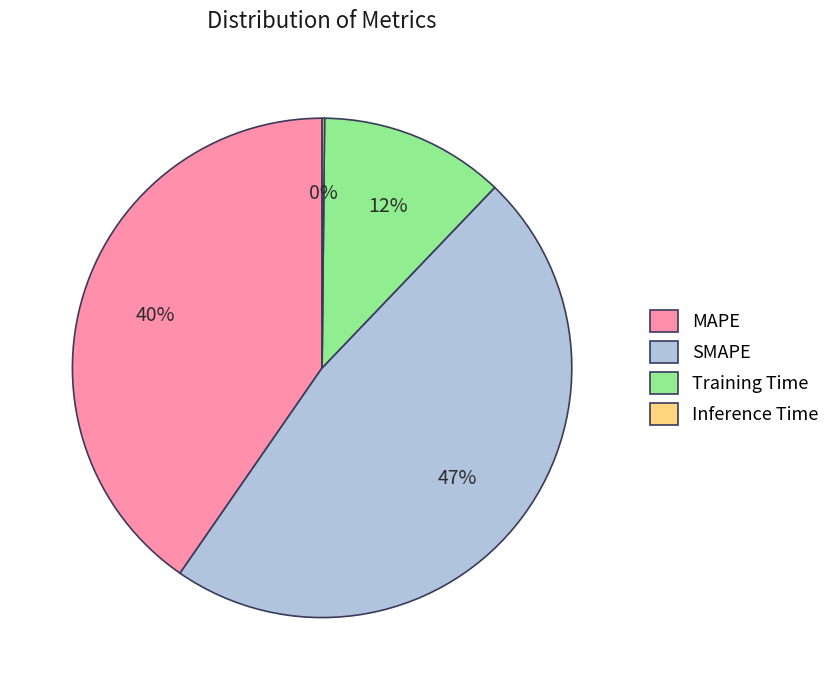

Is the sum of MAPE and Training Time greater than half?

Yes